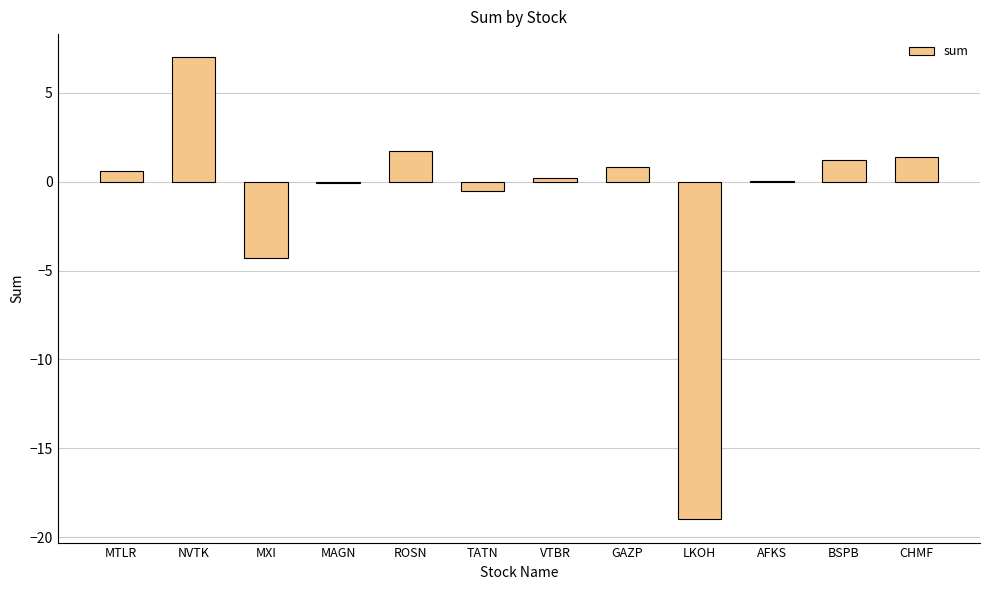

What is the change in value from NVTK to ROSN?

-5.3